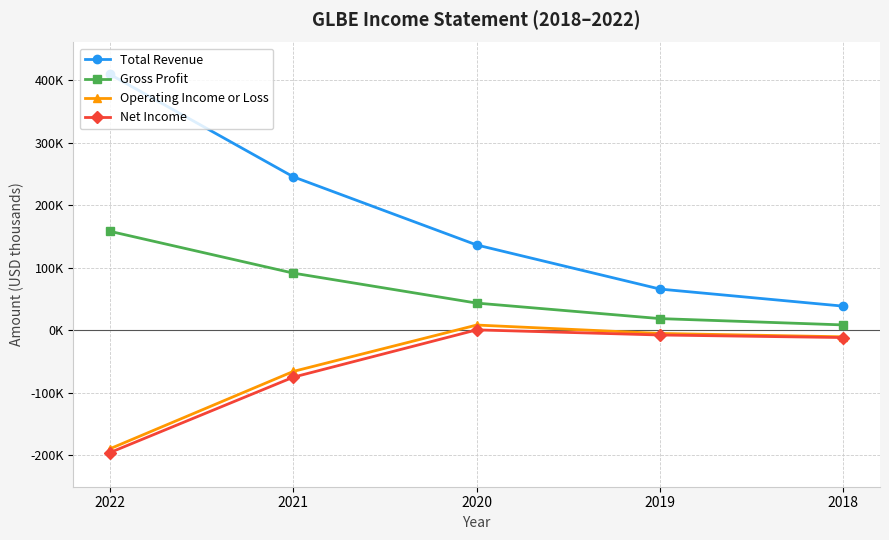

Does the chart have visible grid lines?

Yes